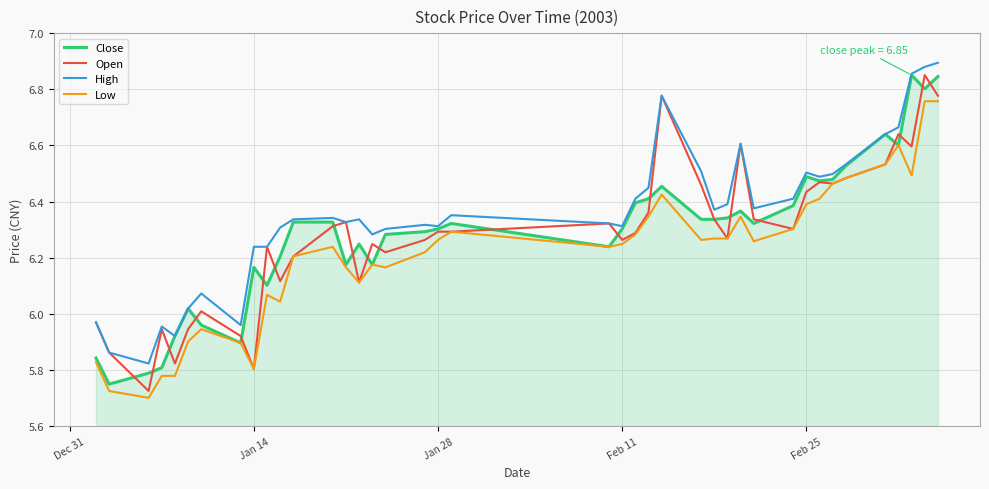

Which series has the largest total across all categories?

High